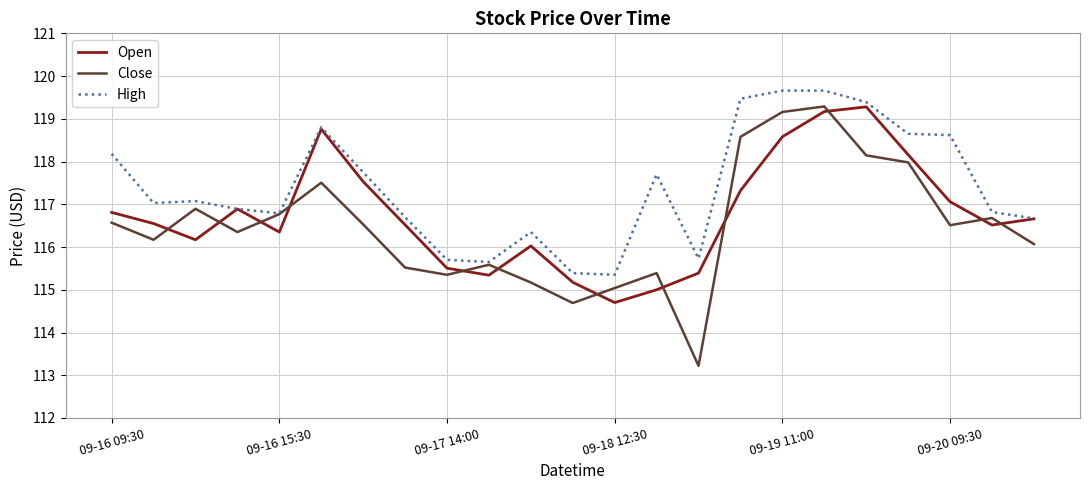

Which series has the widest spread of values?

Close